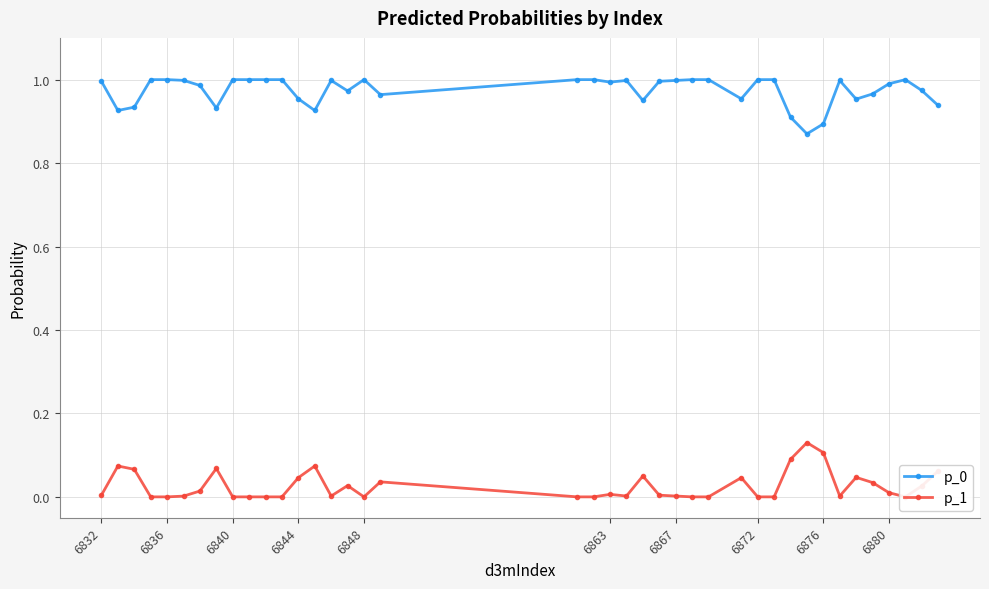

The value of p_0 at 6832 is 0.4. True or false?

False